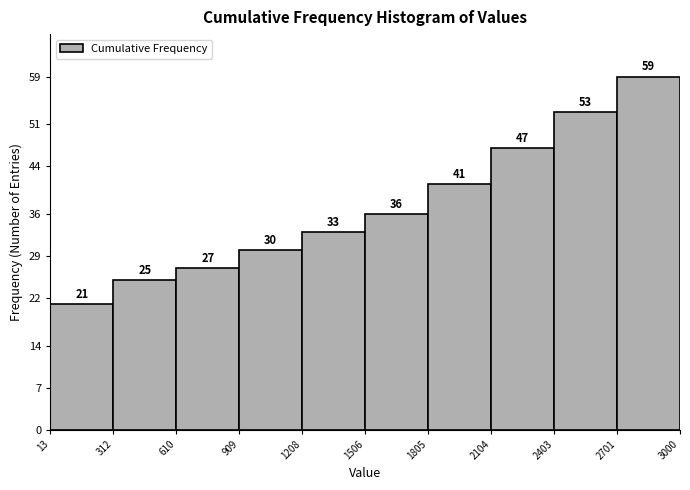

Reading left to right, list every bar in this chart as the range it spans on the x-axis followed by its height.

13 to 312: 21
312 to 610: 25
610 to 909: 27
909 to 1208: 30
1208 to 1506: 33
1506 to 1805: 36
1805 to 2104: 41
2104 to 2403: 47
2403 to 2701: 53
2701 to 3000: 59